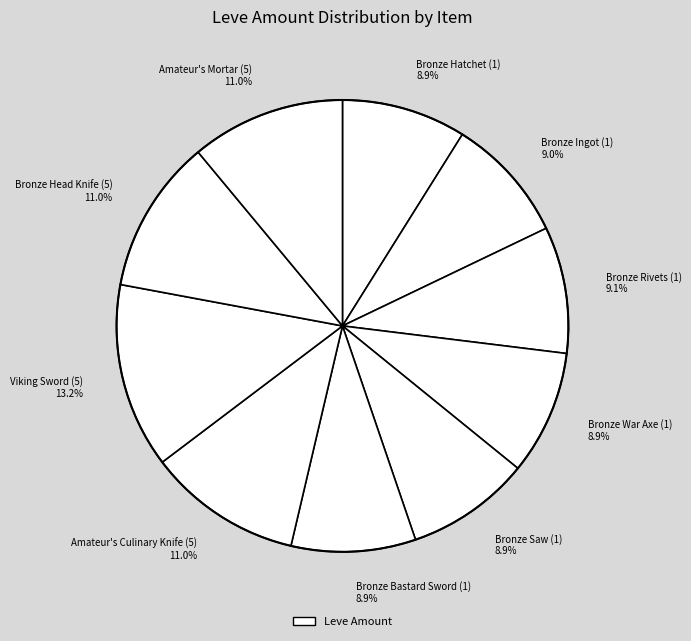

How many segments does this pie chart have?

10